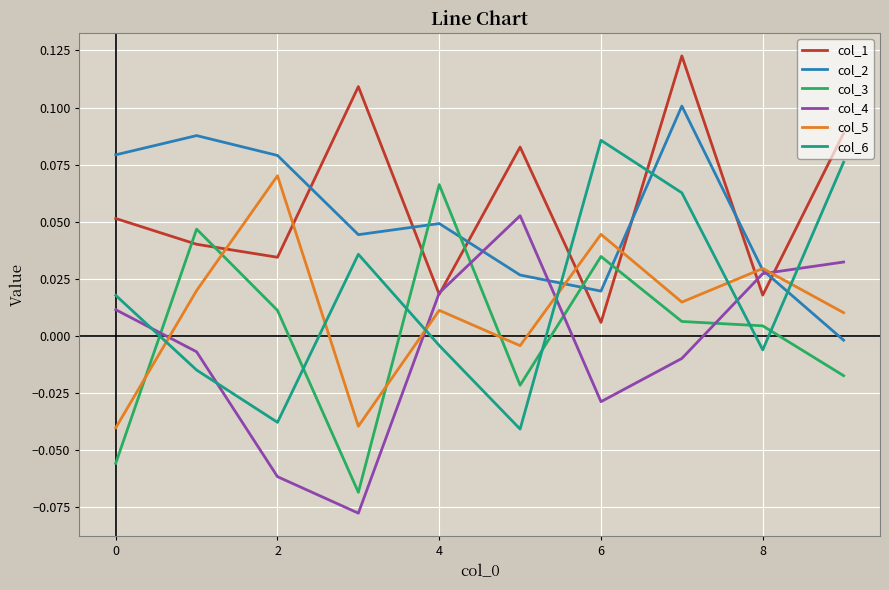

Which series has the largest total across all categories?

col_1